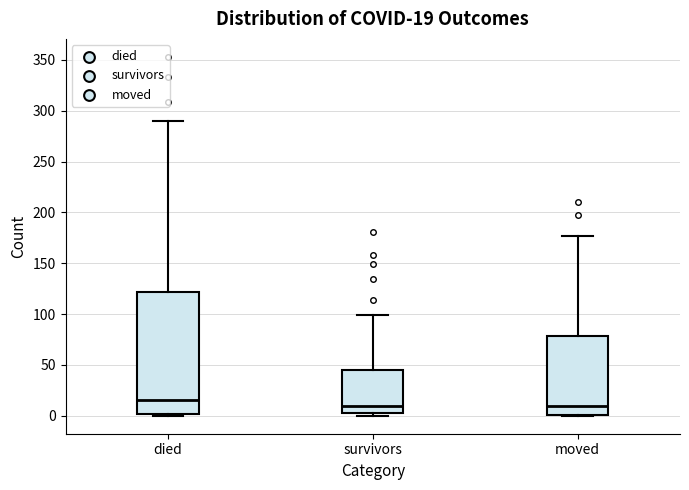

Which box has the highest median line?

died